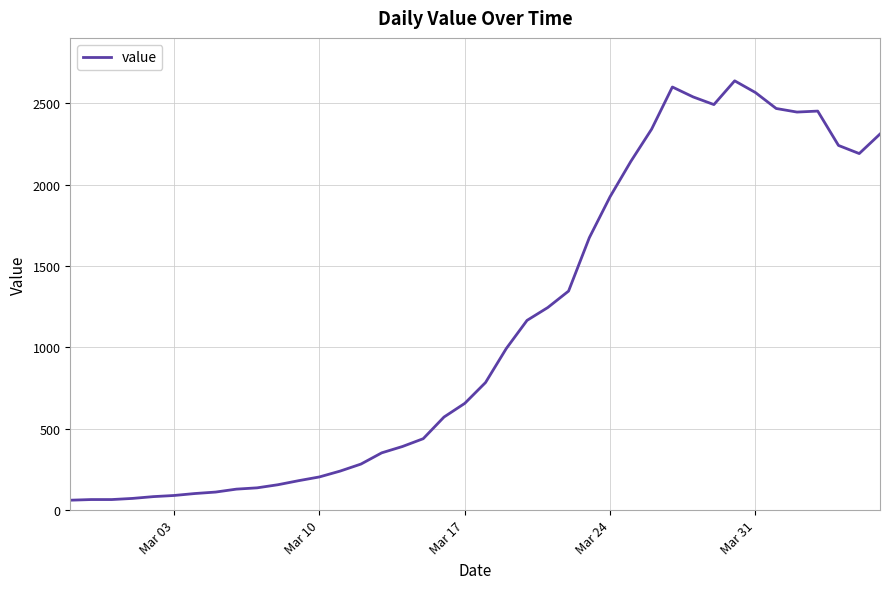

What is the difference between the maximum and minimum values?

2577